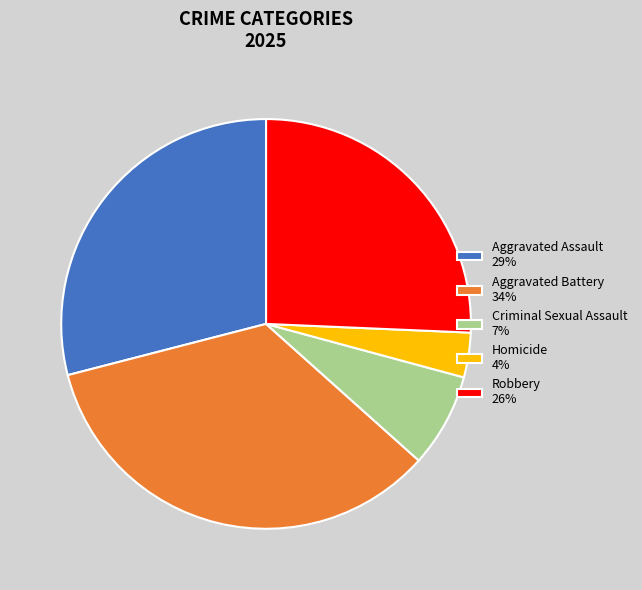

Is Homicide the majority of the pie?

No